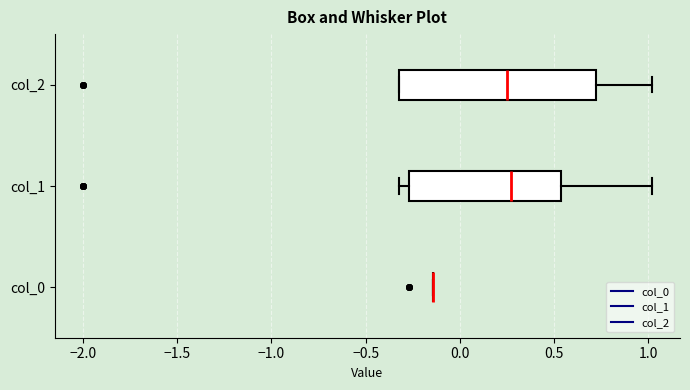

Which box is the widest, from its left edge to its right edge?

col_2